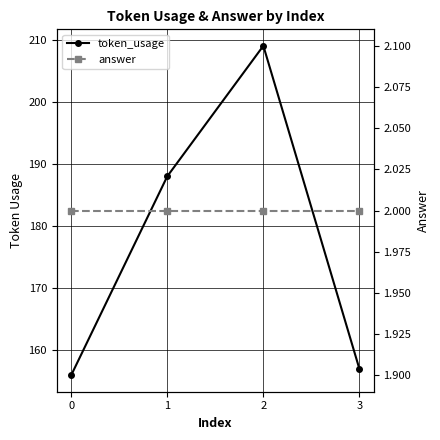

What is the sum of the token_usage values at 0 and 1?

344